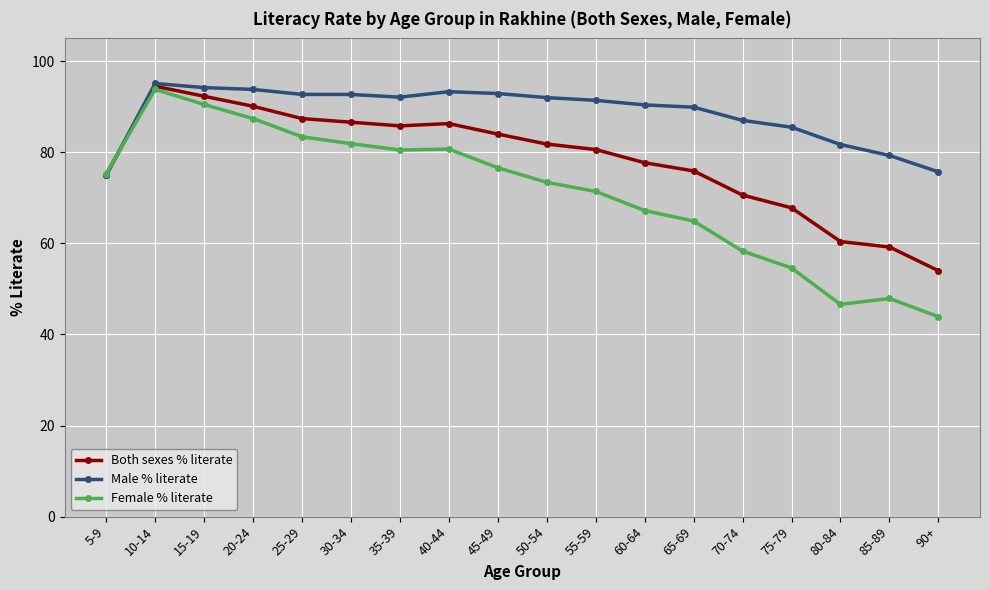

How many values in the Male % literate series are below 92?

9